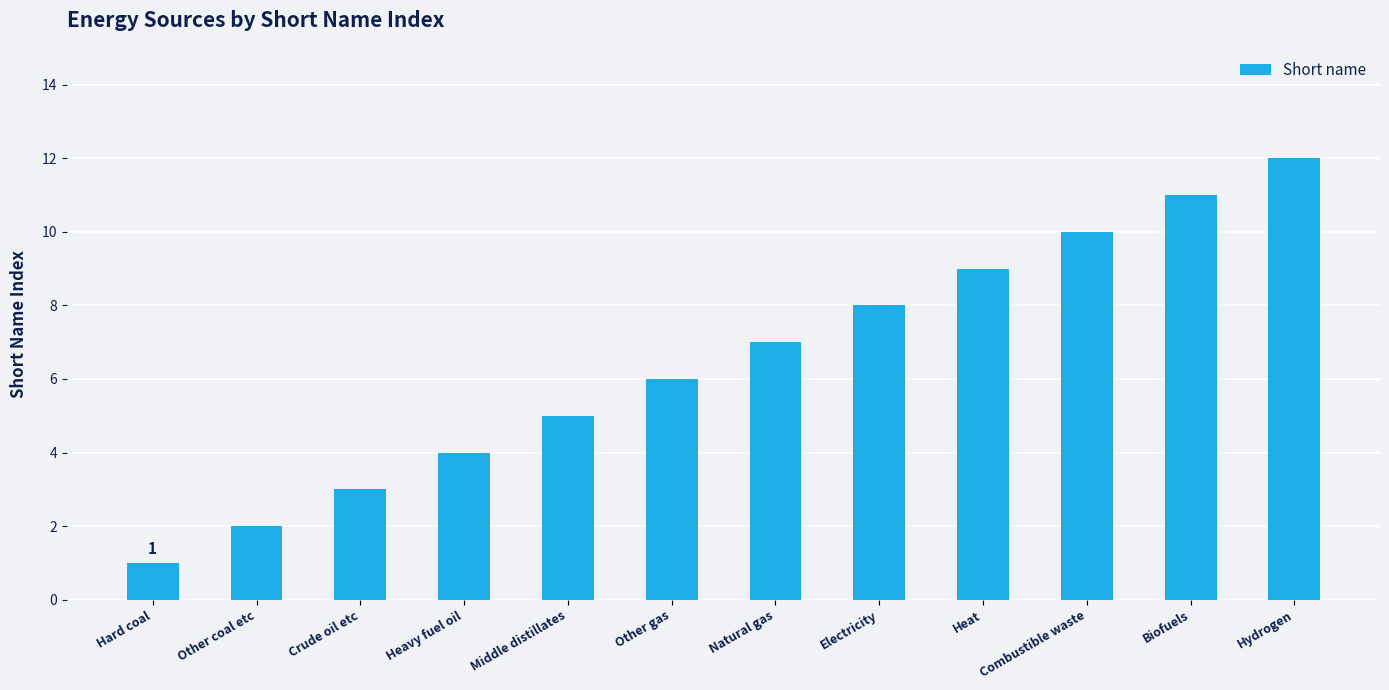

Rank the categories by value from lowest to highest.

Hard coal, Other coal etc, Crude oil etc, Heavy fuel oil, Middle distillates, Other gas, Natural gas, Electricity, Heat, Combustible waste, Biofuels, Hydrogen